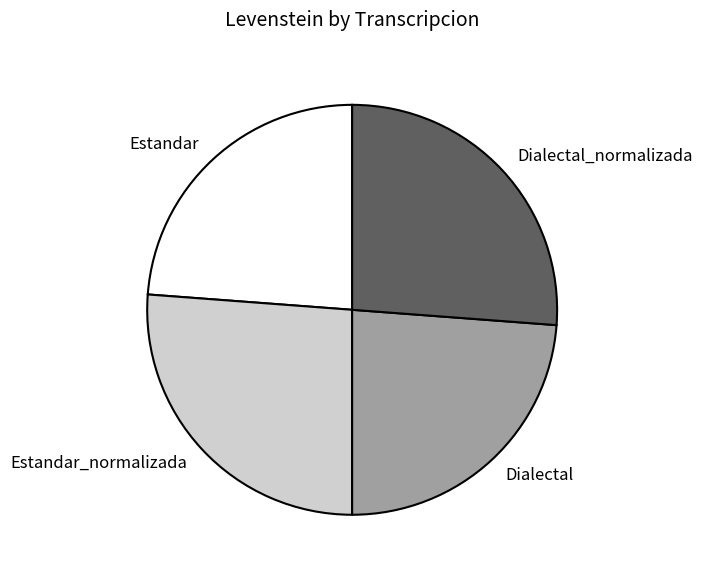

True or false: Estandar accounts for 14% of the total.

False